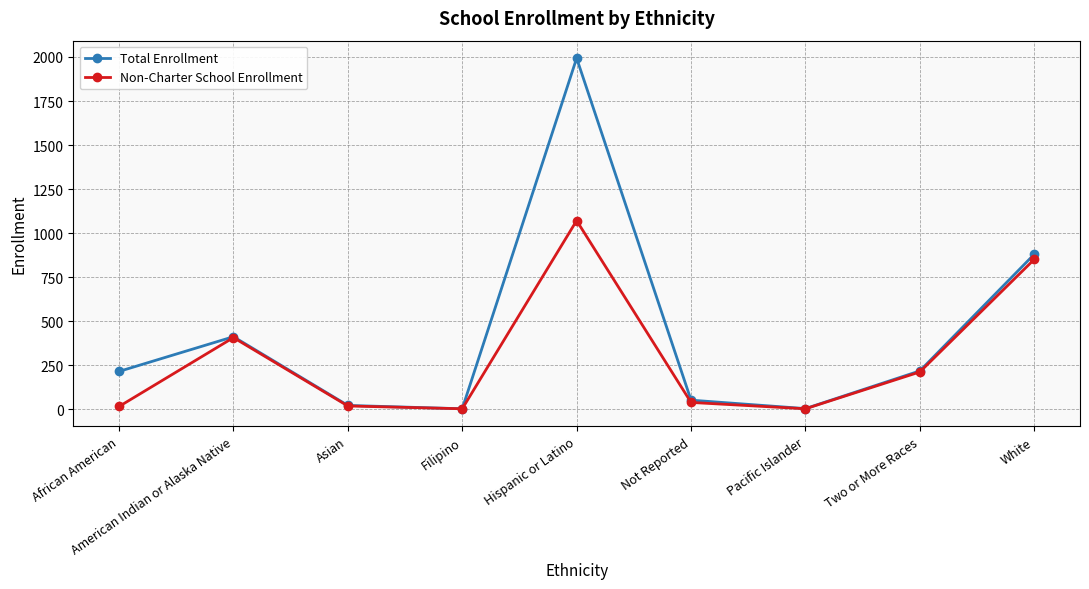

What is the maximum value for Non-Charter School Enrollment?

1071